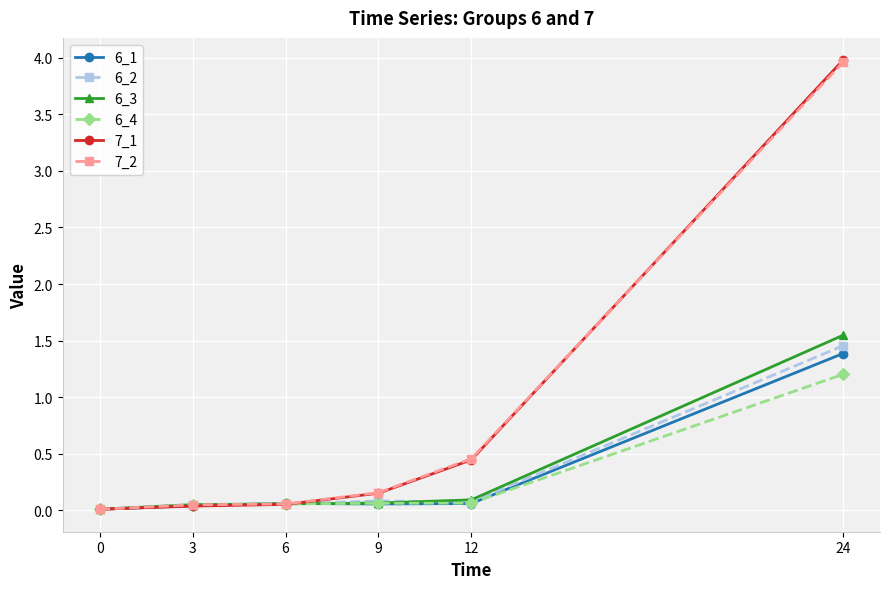

Does the chart display data point markers on the line(s)?

Yes